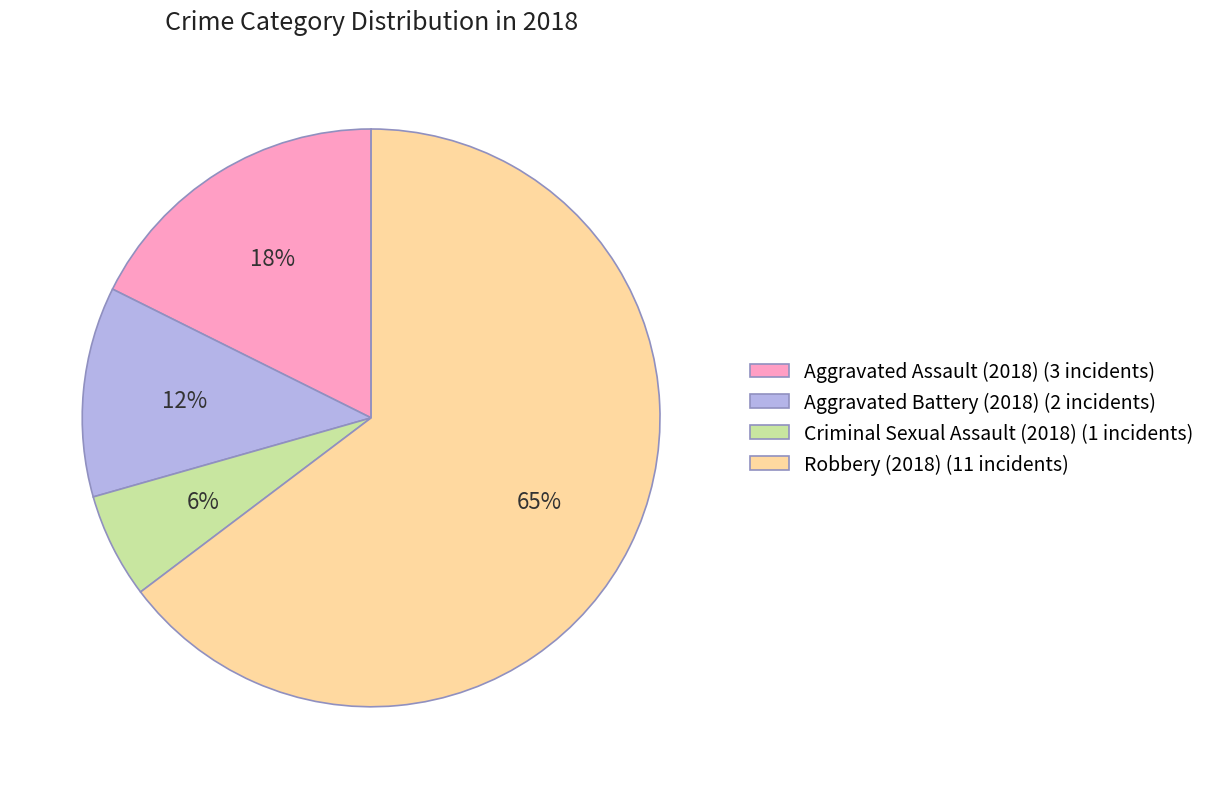

Between Robbery (2018) and Criminal Sexual Assault (2018), which is larger?

Robbery (2018)